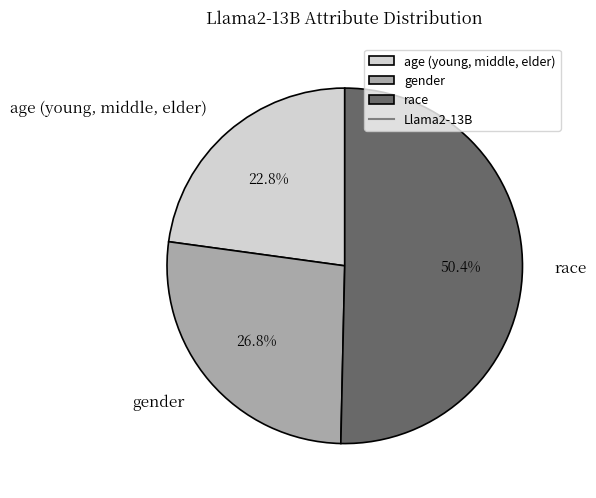

Which category accounts for the majority?

race